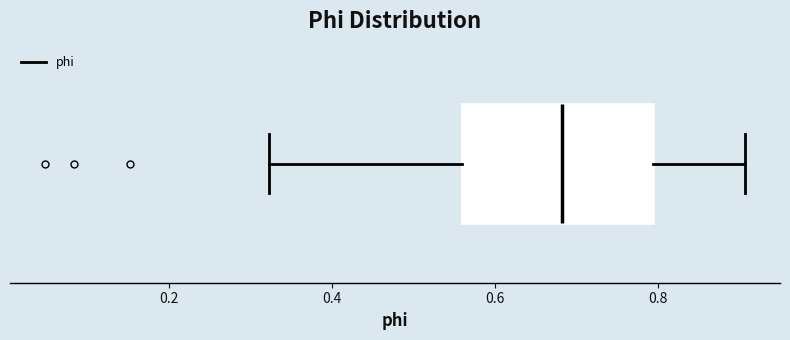

Where does the median line of the box sit on the x-axis? The values are not printed on the chart, so give them approximately, as read against the axis.

0.68